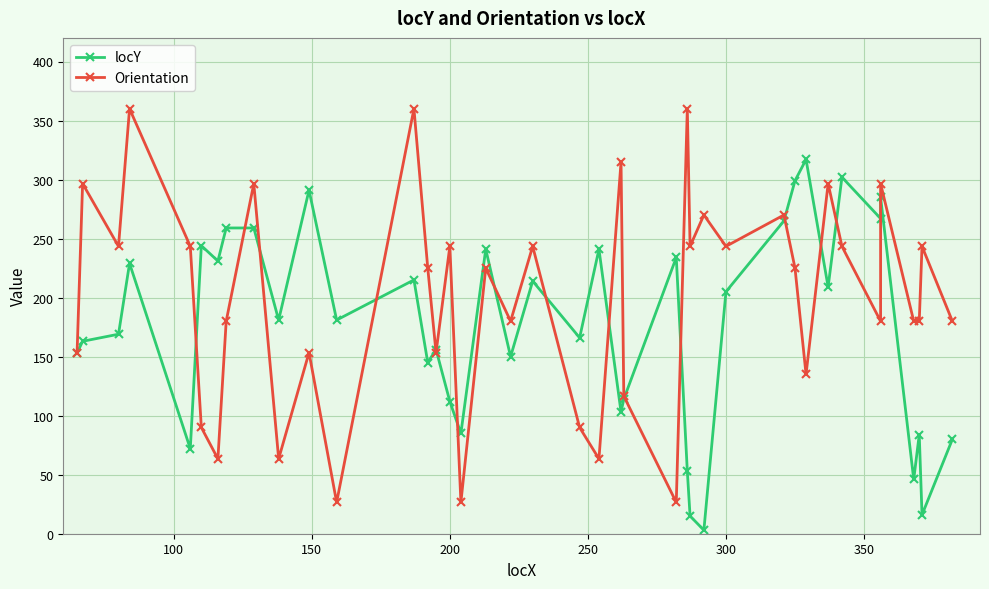

Is this an area chart (filled region under the line)?

No